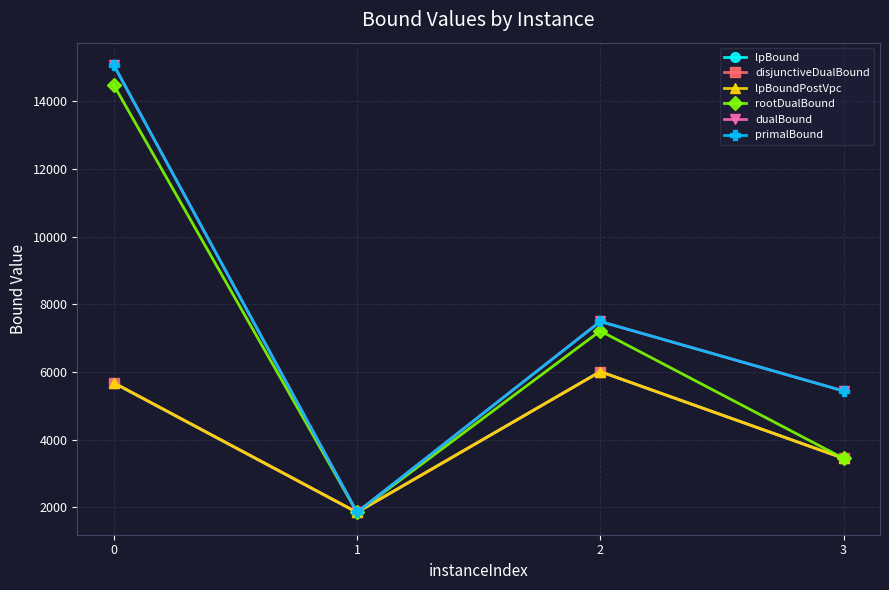

Where is the first local maximum for lpBoundPostVpc?

2